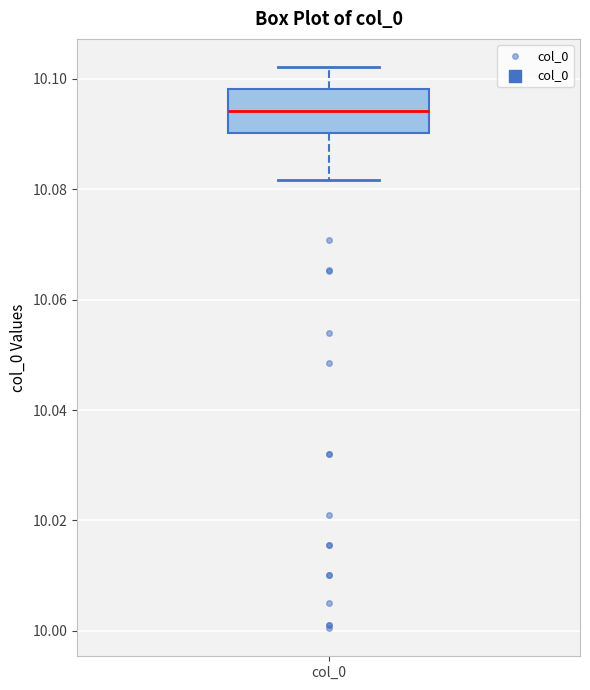

Where does the upper whisker of the box for col_0 end on the y-axis? The values are not printed on the chart, so give them approximately, as read against the axis.

10.102